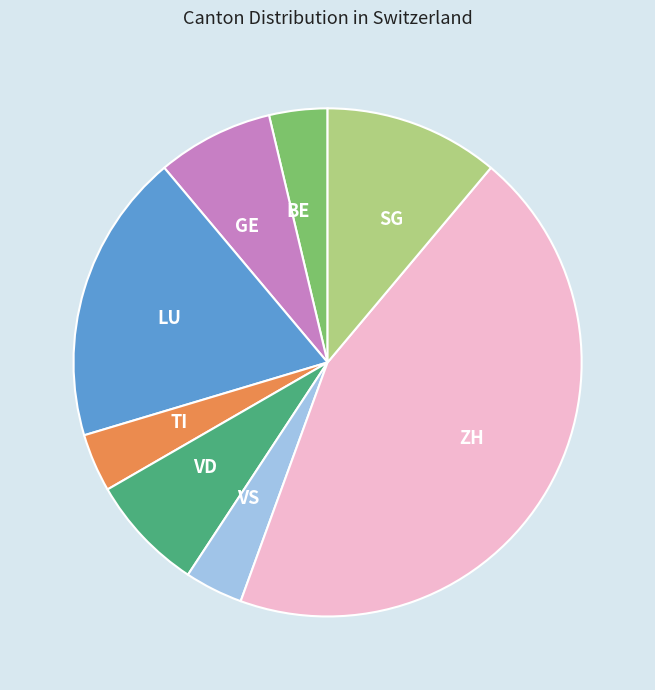

Is there a majority slice in this chart?

No